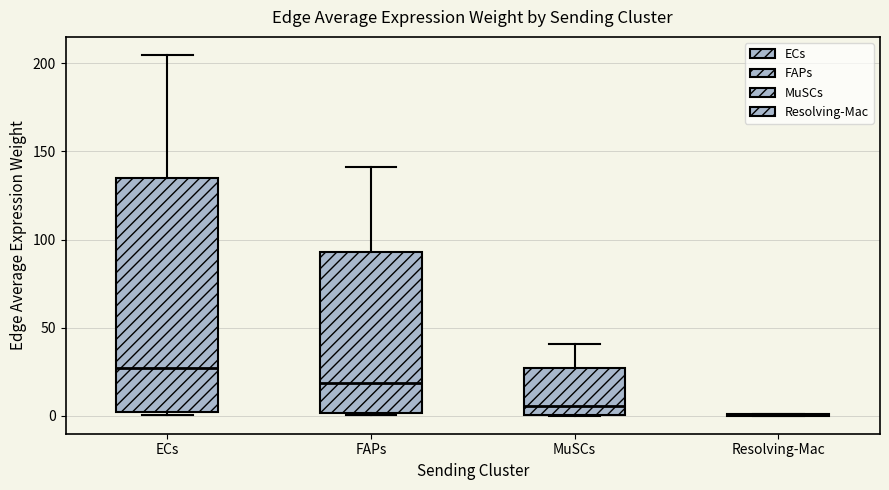

Reading left to right, read every box against the y-axis: the position of its median line, the range the box covers, and the ends of its whiskers. The values are not printed on the chart, so give them approximately, as read against the axis.

ECs: median 25, box 0 to 135, whiskers 0 (just below the box's lower edge) to 205
FAPs: median 20, box 0 to 95, whiskers 0 to 140
MuSCs: median 5, box 0 to 25, whiskers 0 to 40
Resolving-Mac: box collapsed to a line at 0, whiskers 0 to 0